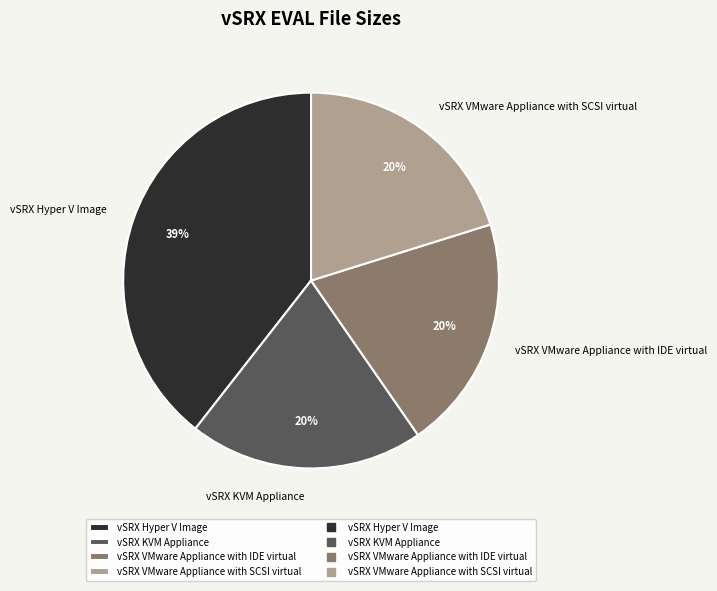

To the nearest percent, what portion does vSRX VMware Appliance with SCSI virtual represent?

20%